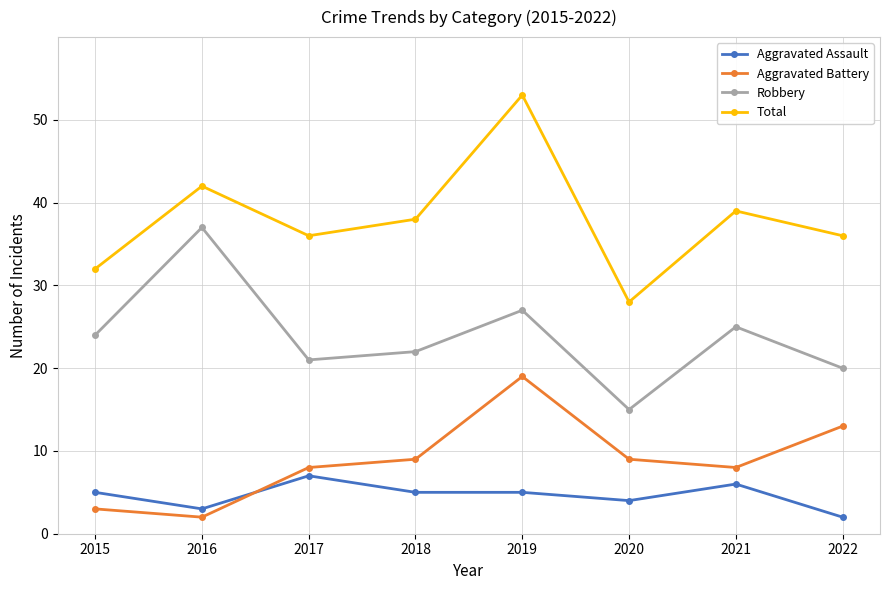

What is the approximate value of Robbery at 2019?

27